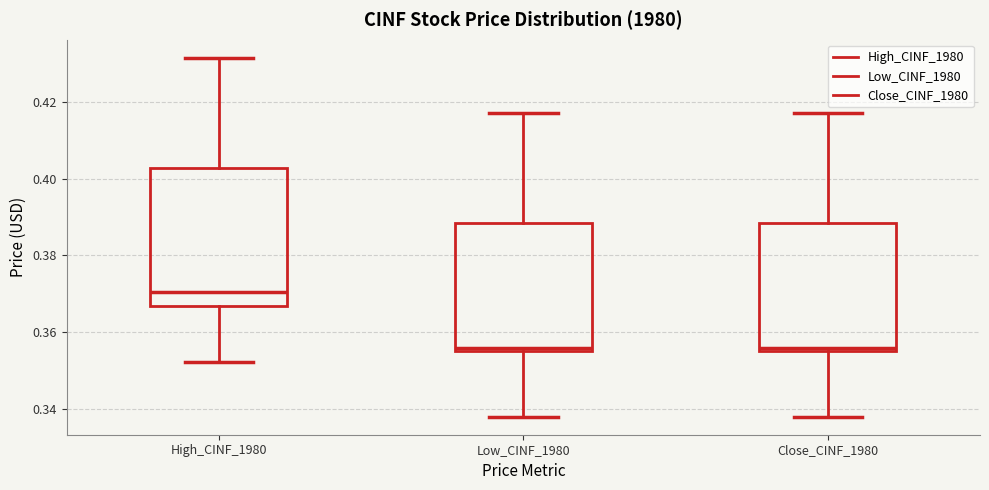

Reading left to right, transcribe this box plot: for each box, give where its median line is, the range the box spans, and where its two whiskers end, as read against the y-axis. The values are not printed on the chart, so give them approximately, as read against the axis.

High_CINF_1980: median 0.370, box 0.366 to 0.402, whiskers 0.352 to 0.432
Low_CINF_1980: median 0.356 (just above the box's lower edge), box 0.356 to 0.388, whiskers 0.338 to 0.418
Close_CINF_1980: median 0.356 (just above the box's lower edge), box 0.356 to 0.388, whiskers 0.338 to 0.418